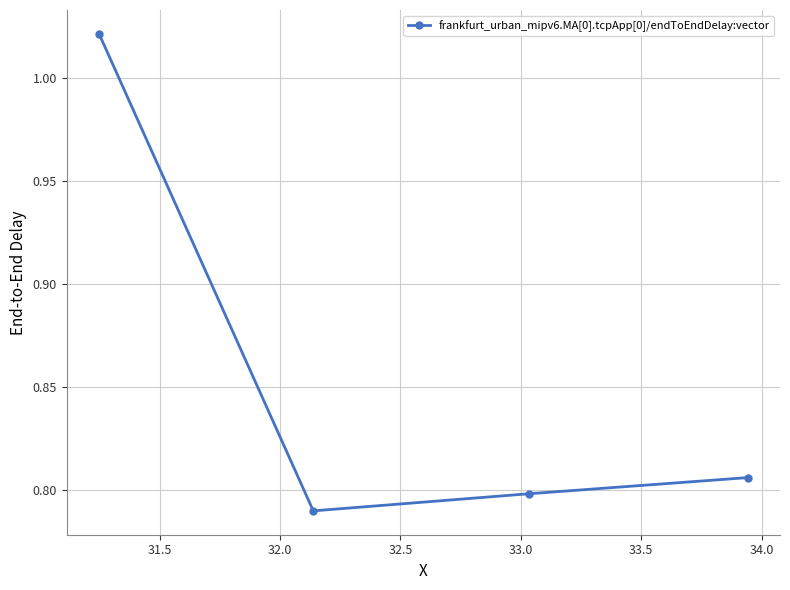

What is the sum of all values?

3.4